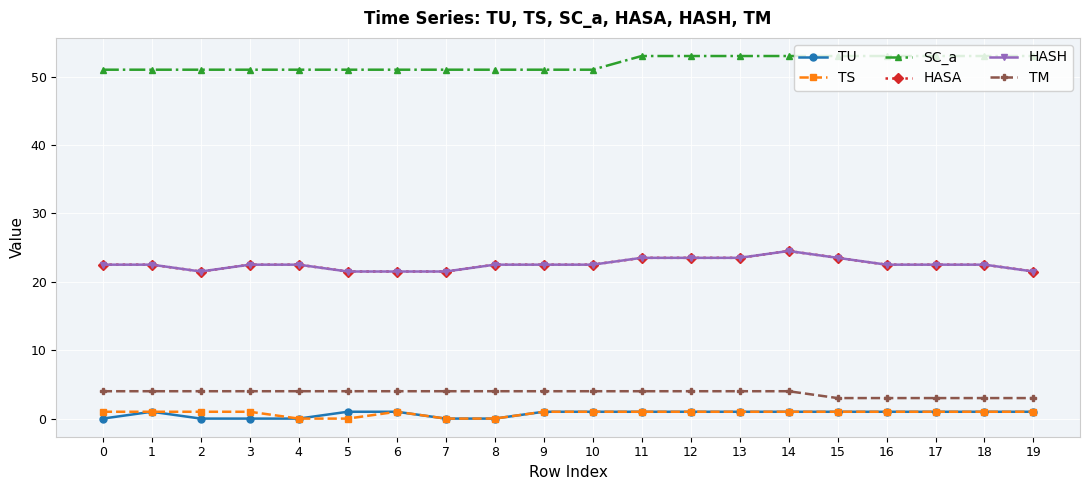

At which category is the sum across all series the highest?

14